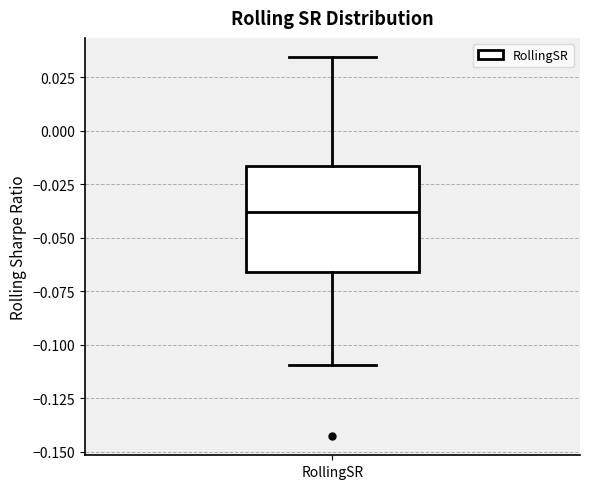

Transcribe this box plot: give where the median line is, the range the box spans, and where the two whiskers end, as read against the y-axis. The values are not printed on the chart, so give them approximately, as read against the axis.

median -0.040, box -0.065 to -0.015, whiskers -0.110 to 0.035